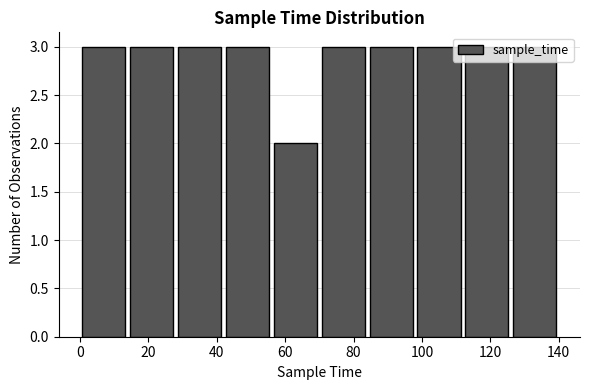

Reading left to right, transcribe this chart: for each bar, give the range it covers on the x-axis and its height. The values are not printed on the chart, so give them approximately, as read against the axis.

0 to 14: 3
14 to 28: 3
28 to 42: 3
42 to 56: 3
56 to 70: 2
70 to 84: 3
84 to 98: 3
98 to 112: 3
112 to 126: 3
126 to 140: 3